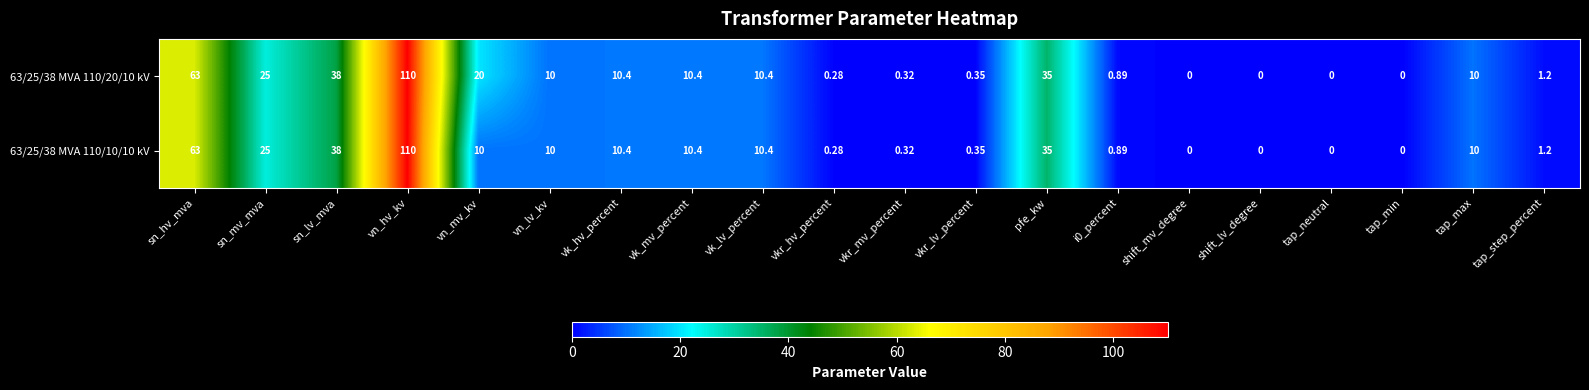

At which category is the sum across all series the highest?

vn_hv_kv